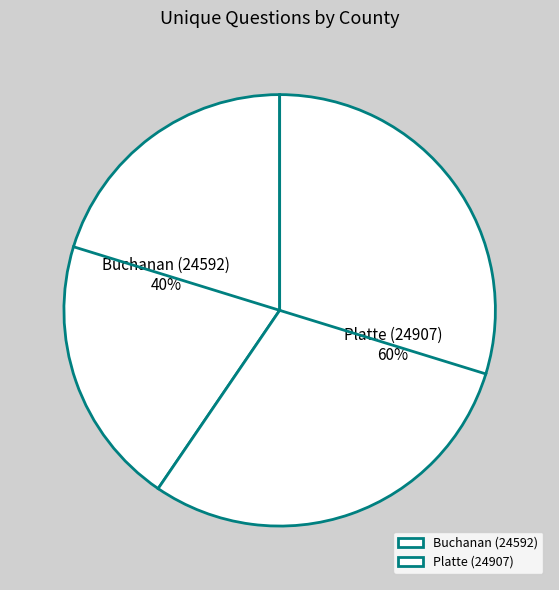

Which has a higher value, Platte (24907) or Buchanan (24592)?

Platte (24907)